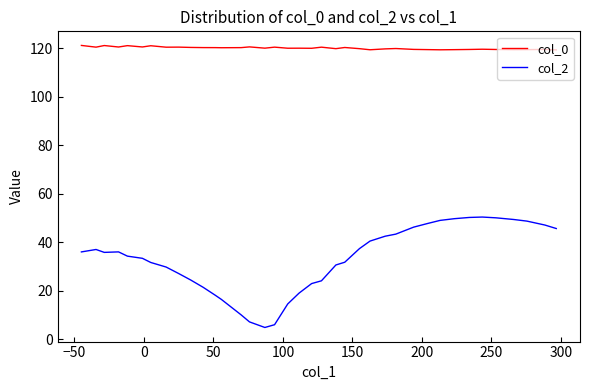

List the series in order of their overall mean, highest first.

col_0, col_2